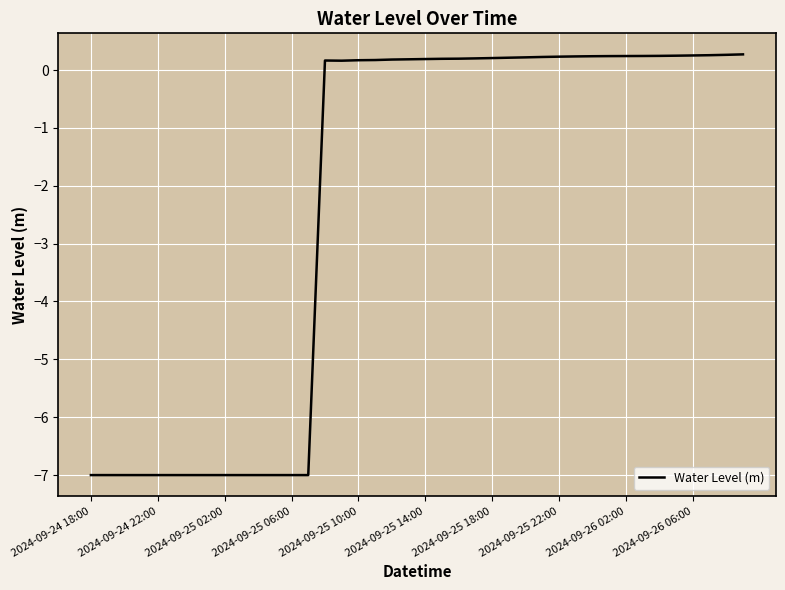

What is the maximum value shown in the chart?

0.3